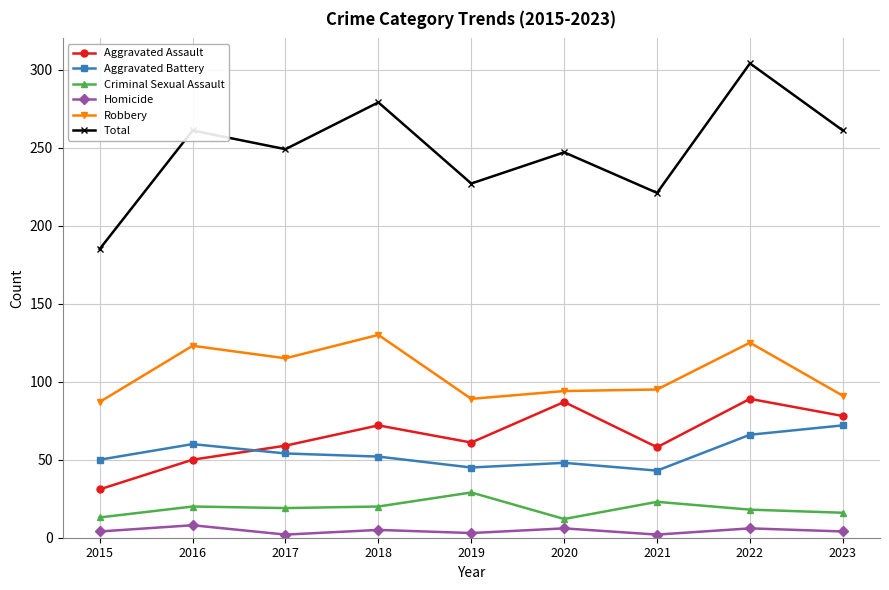

Which series has the widest spread of values?

Total